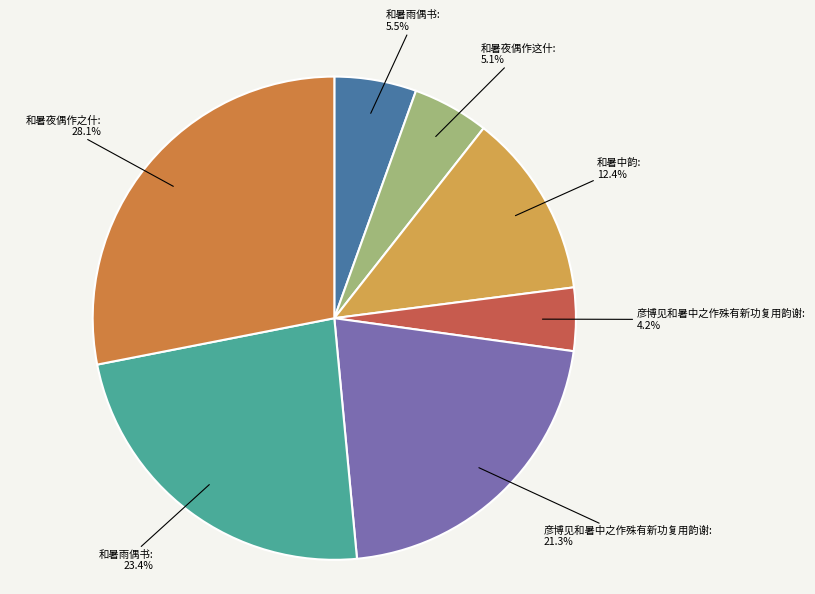

Does any single category account for the majority?

No